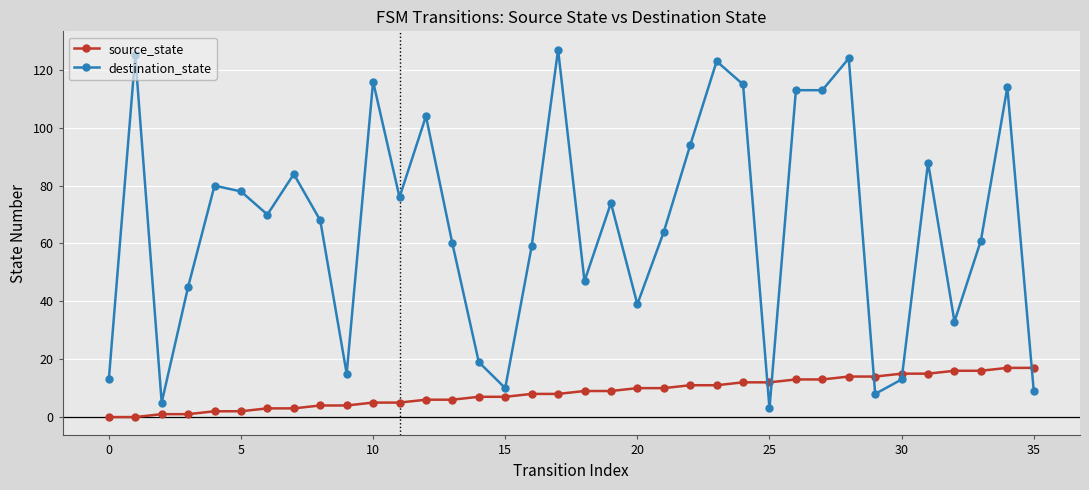

Rank the series by their average value, from highest to lowest.

destination_state, source_state